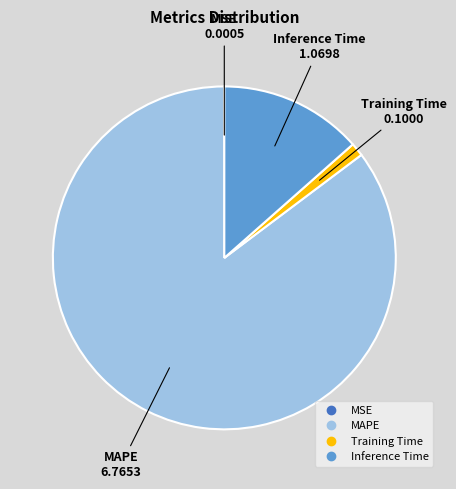

Does any single category account for the majority?

Yes